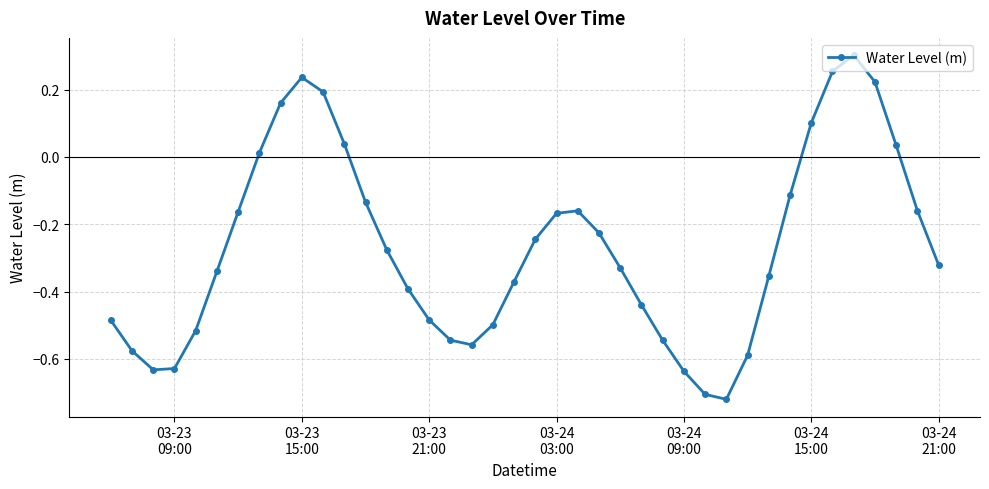

How many points are higher than both their immediate neighbors (excluding endpoints)?

3